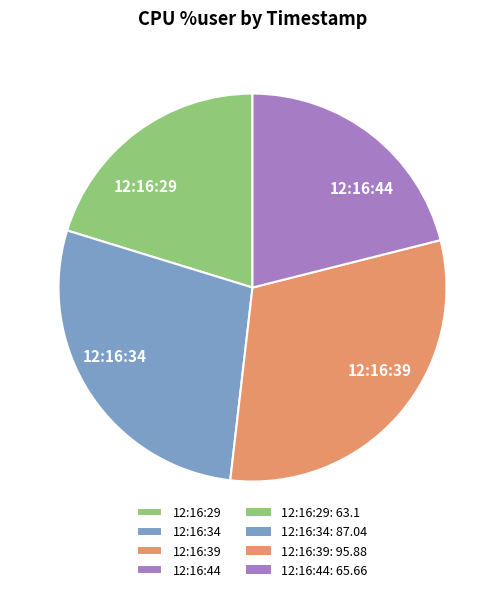

Do 12:16:44 and 12:16:34 together represent more than half of the pie?

No